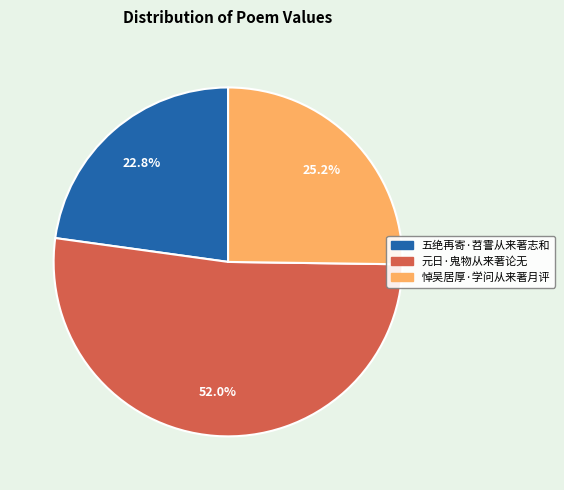

What percentage is the 悼吴居厚·学问从来著月评 slice, to the nearest percent?

25%